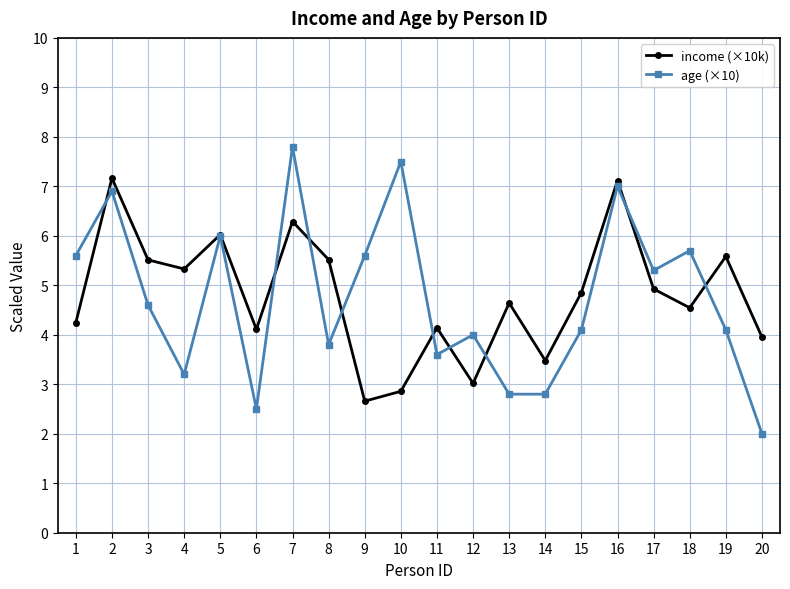

What is the average value of the age (×10) series?

4.7